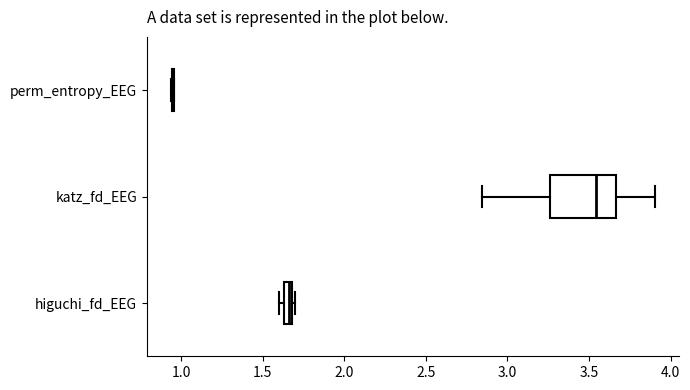

Where does the median line of the box for katz_fd_EEG sit on the x-axis? The values are not printed on the chart, so give them approximately, as read against the axis.

3.55